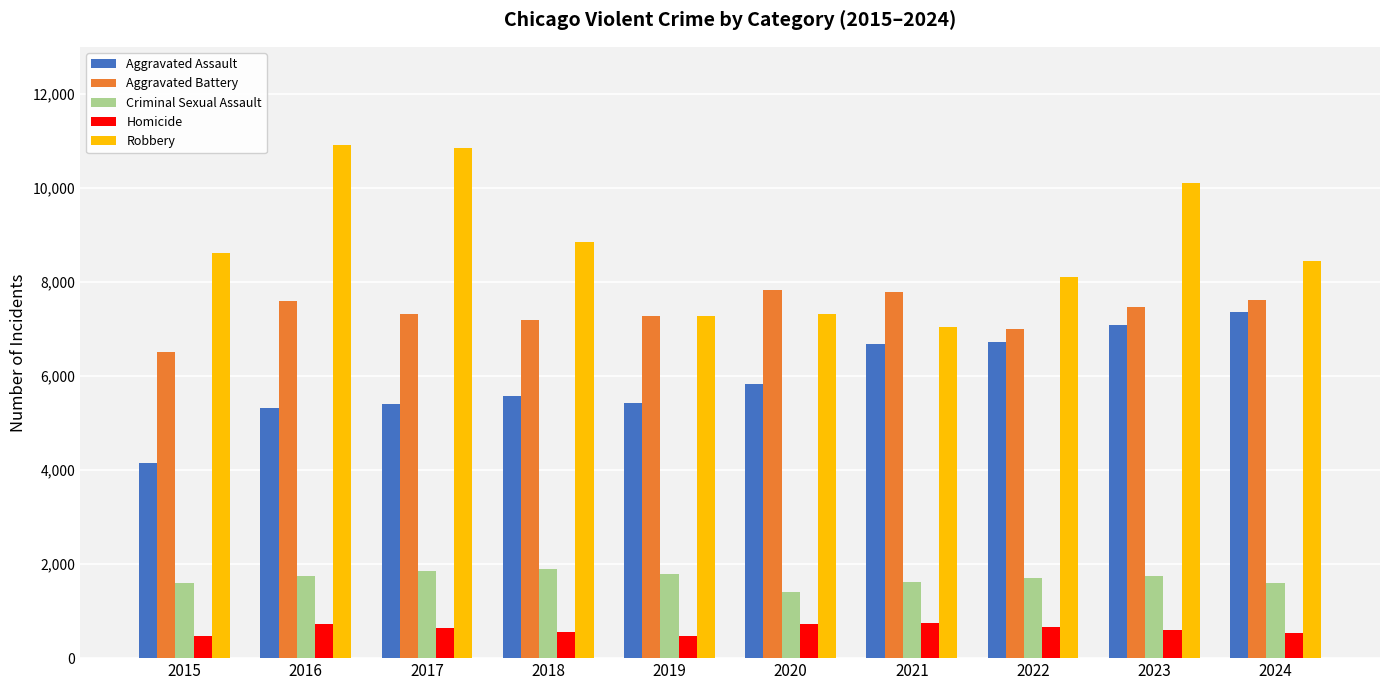

What is the value of the Aggravated Battery bar at the 7th from the left?

7776